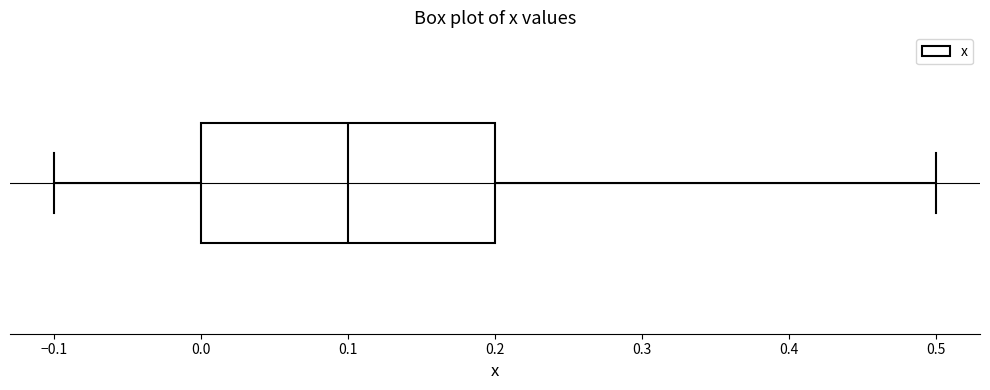

Read this box plot against the x-axis: the position of the median line, the range covered by the box, and the ends of both whiskers. The values are not printed on the chart, so give them approximately, as read against the axis.

median 0.1, box 0.0 to 0.2, whiskers -0.1 to 0.5